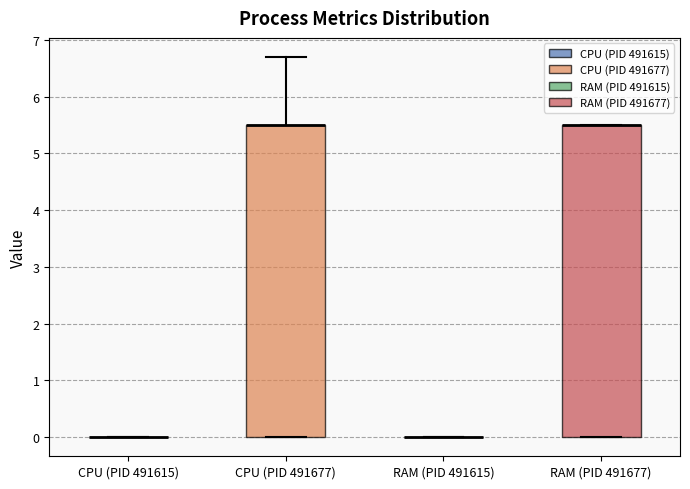

Reading left to right, read every box against the y-axis: the position of its median line, the range the box covers, and the ends of its whiskers. The values are not printed on the chart, so give them approximately, as read against the axis.

CPU (PID 491615): box collapsed to a line at 0.0, whiskers 0.0 to 0.0
CPU (PID 491677): median 5.5 (drawn on the box's upper edge), box 0.0 to 5.5, whiskers 0.0 to 6.7
RAM (PID 491615): box collapsed to a line at 0.0, whiskers 0.0 to 0.0
RAM (PID 491677): median 5.5 (drawn on the box's upper edge), box 0.0 to 5.5, whiskers 0.0 to 5.5